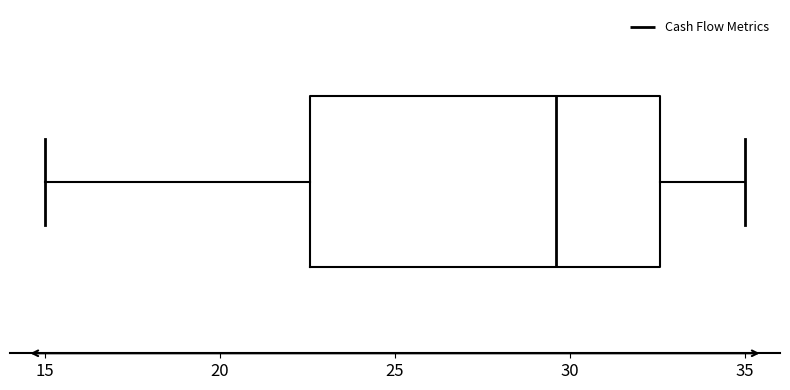

Where does the right whisker of the box end on the x-axis? The values are not printed on the chart, so give them approximately, as read against the axis.

35.0